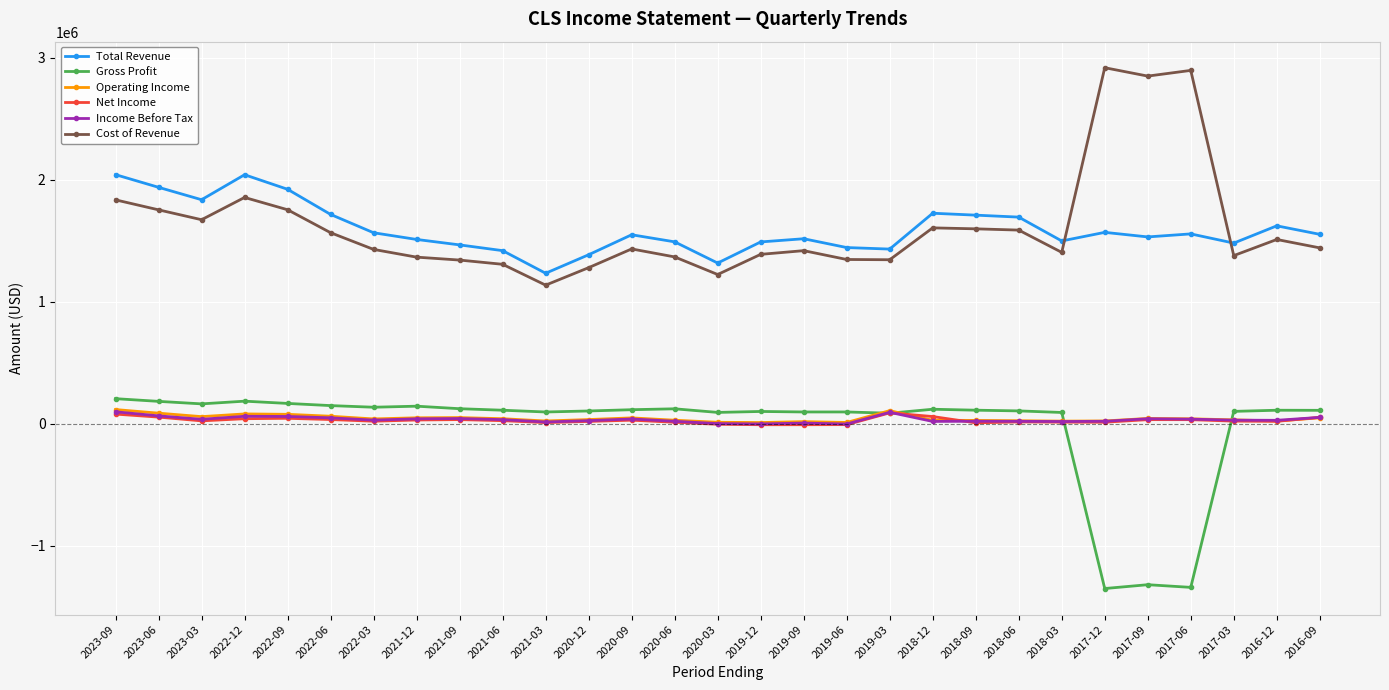

True or false: Total Revenue has more than 1 points higher than both neighbors.

True